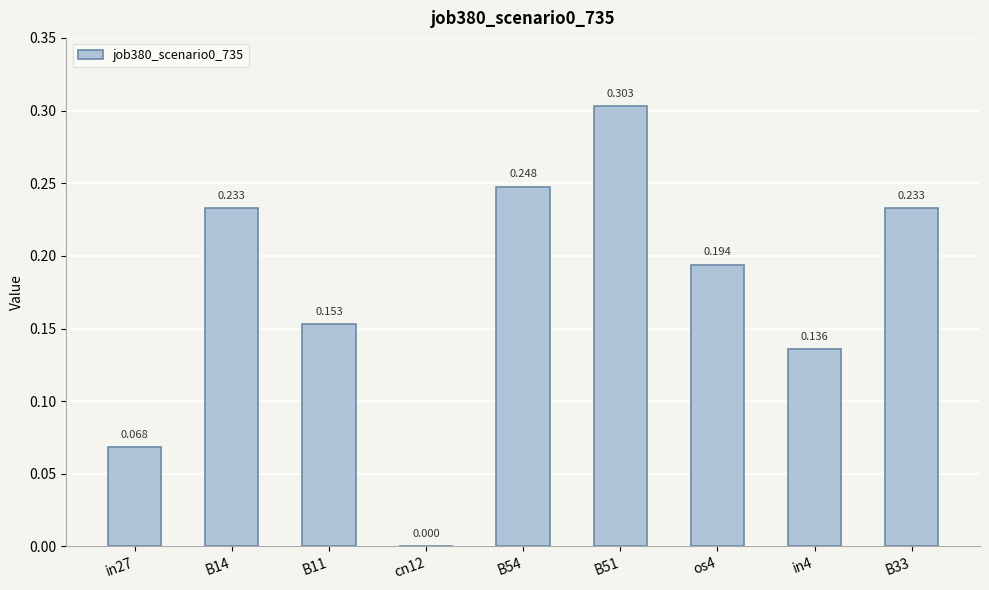

What is the sum of all values?

1.6